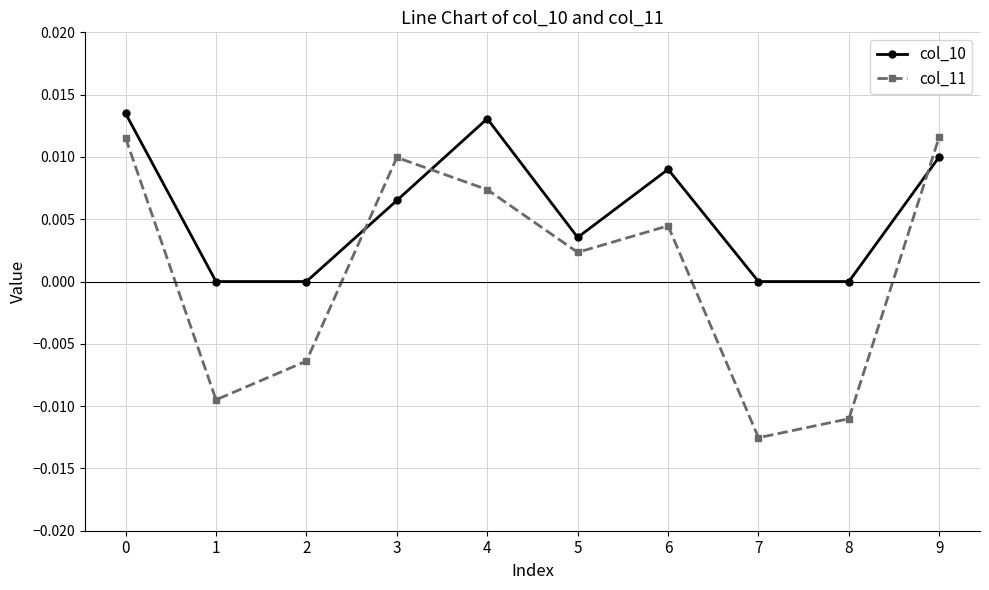

How many times do col_10 and col_11 cross each other?

3